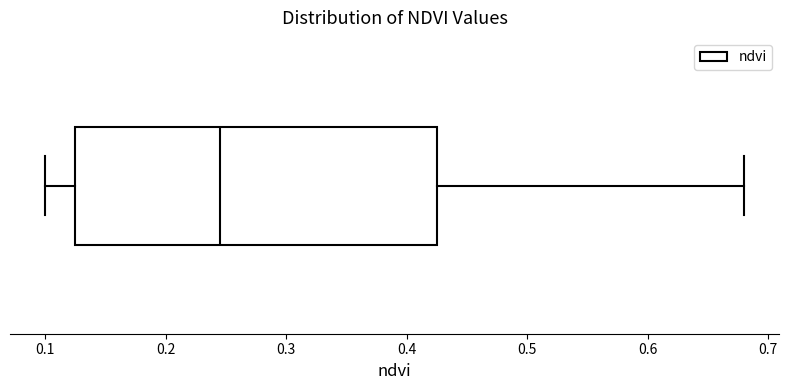

Where does the right whisker of the box end on the x-axis? The values are not printed on the chart, so give them approximately, as read against the axis.

0.68